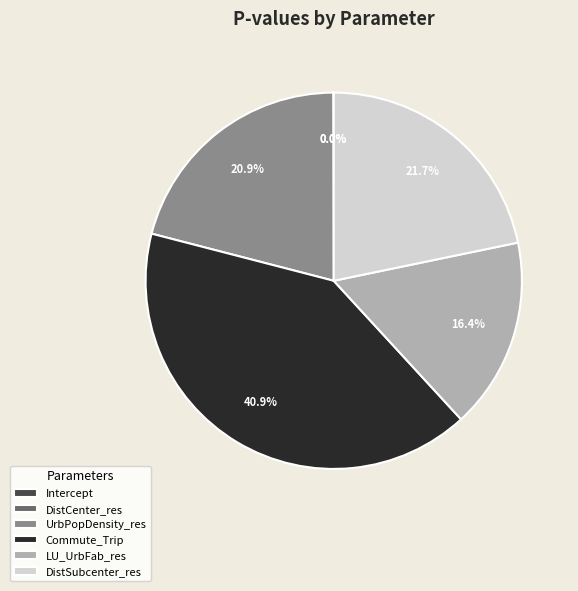

Between Commute_Trip and LU_UrbFab_res, which is larger?

Commute_Trip